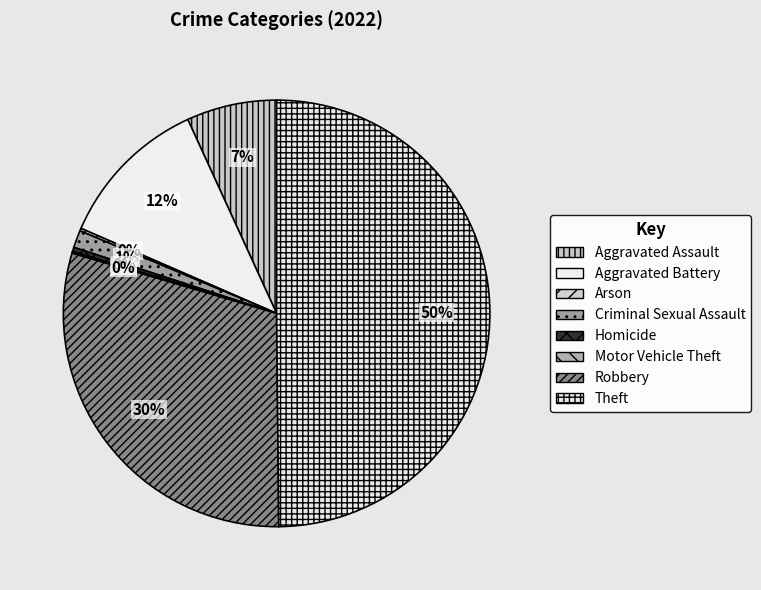

To the nearest percent, what is the difference between the largest and smallest slice percentages?

50%